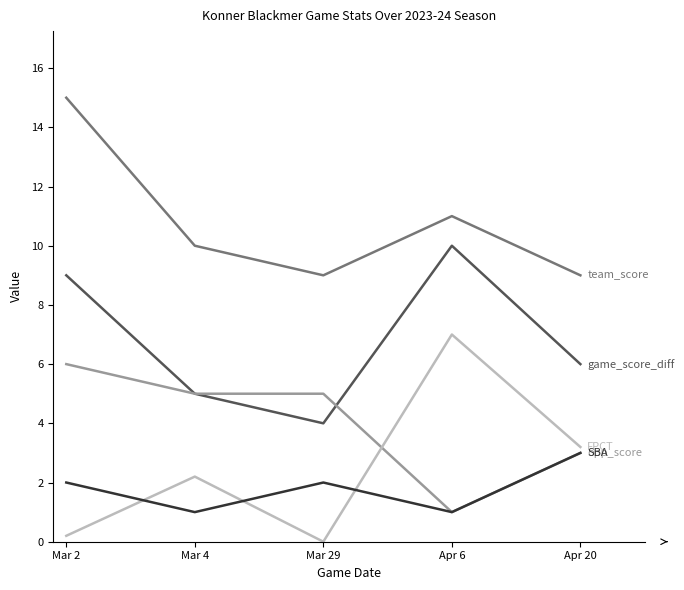

Reading right to left, transcribe all the data shown in this chart.

game_score_diff: 6.0	10.0	4.0	5.0	9.0
team_score: 9.0	11.0	9.0	10.0	15.0
opp_score: 3.0	1.0	5.0	5.0	6.0
FPCT: 3.2	7.0	0.0	2.2	0.2
SBA: 3.0	1.0	2.0	1.0	2.0